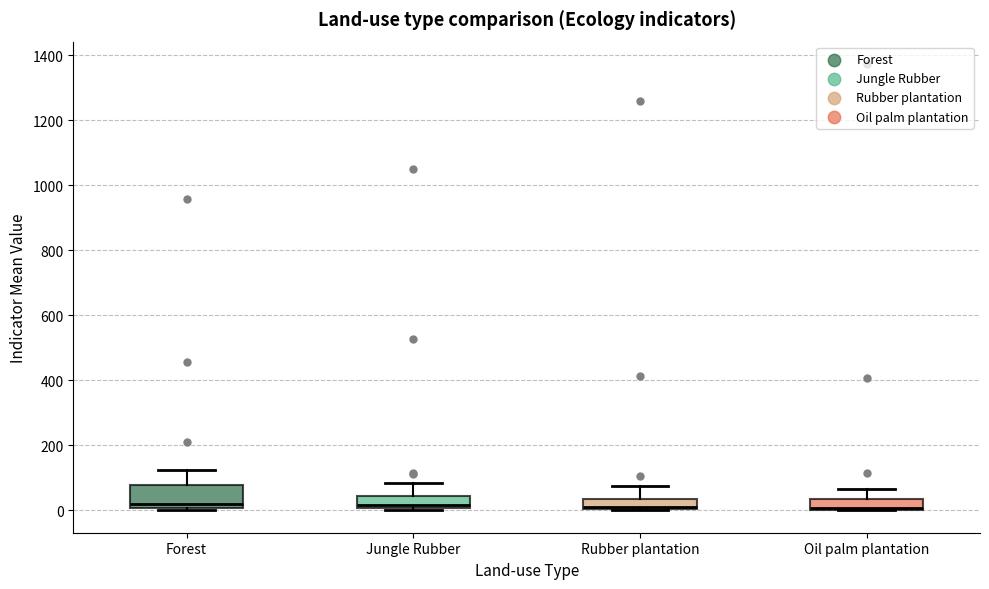

Which box is the tallest, from its lower edge to its upper edge?

Forest